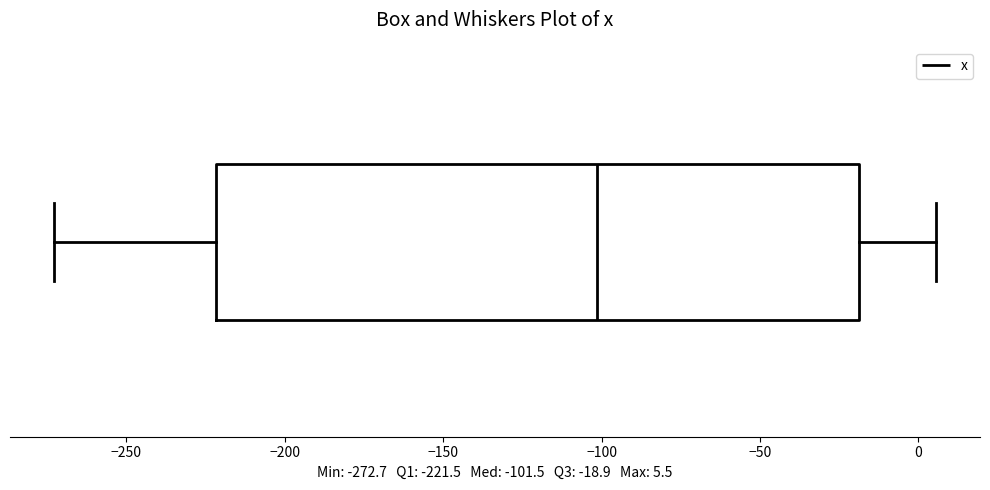

Transcribe this box plot: give where the median line is, the range the box spans, and where the two whiskers end, as read against the x-axis. The values are not printed on the chart, so give them approximately, as read against the axis.

median -100, box -220 to -20, whiskers -275 to 5